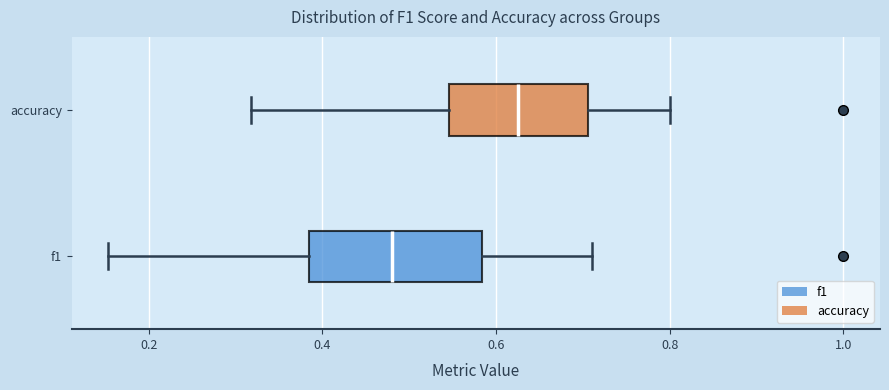

Reading bottom to top, read every box against the x-axis: the position of its median line, the range the box covers, and the ends of its whiskers. The values are not printed on the chart, so give them approximately, as read against the axis.

f1: median 0.48, box 0.38 to 0.58, whiskers 0.16 to 0.72
accuracy: median 0.62, box 0.54 to 0.70, whiskers 0.32 to 0.80